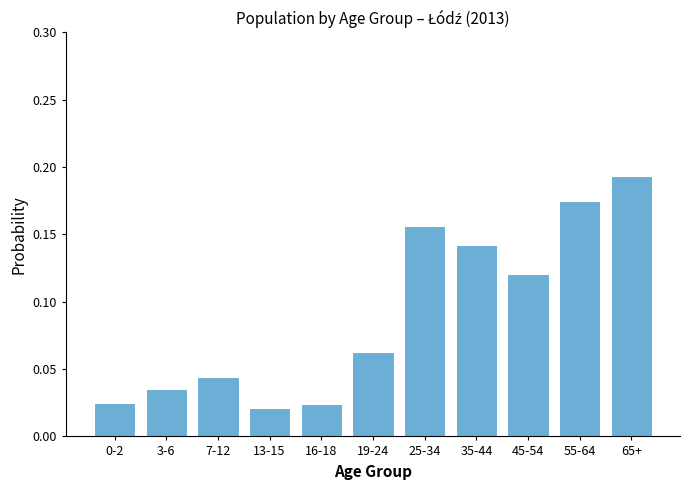

Which has a higher value, 25-34 or 7-12?

25-34